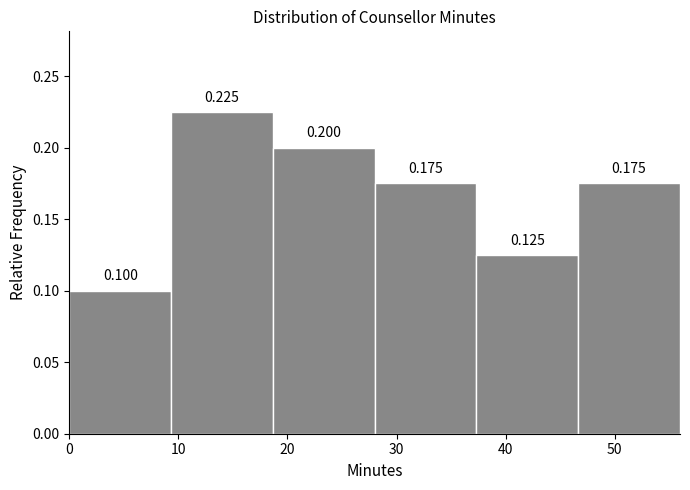

Which range on the x-axis has the tallest bar?

9 to 19